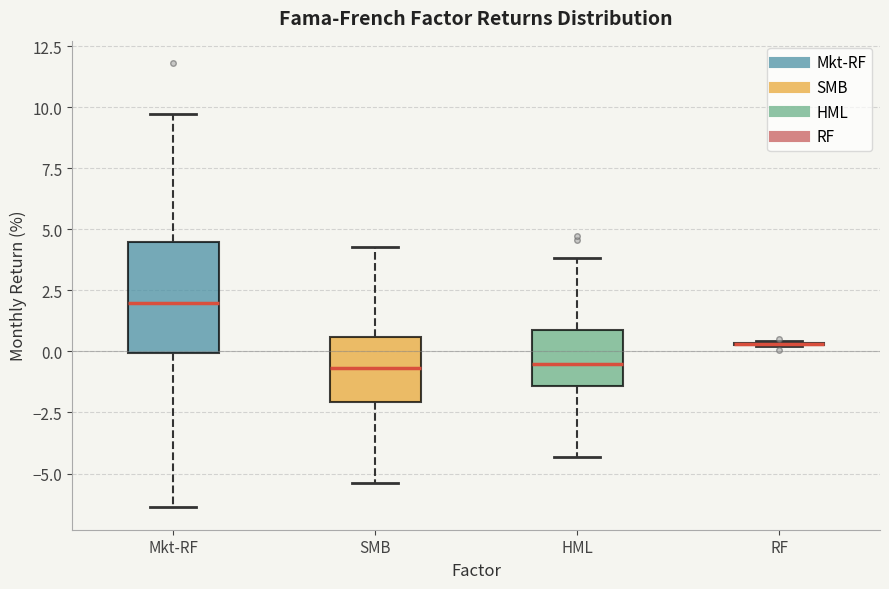

Reading left to right, read every box against the y-axis: the position of its median line, the range the box covers, and the ends of its whiskers. The values are not printed on the chart, so give them approximately, as read against the axis.

Mkt-RF: median 2.0, box 0.0 to 4.5, whiskers -6.5 to 9.5
SMB: median -0.5, box -2.0 to 0.5, whiskers -5.5 to 4.5
HML: median -0.5, box -1.5 to 1.0, whiskers -4.5 to 4.0
RF: box collapsed to a line at 0.5, whiskers 0.0 to 0.5